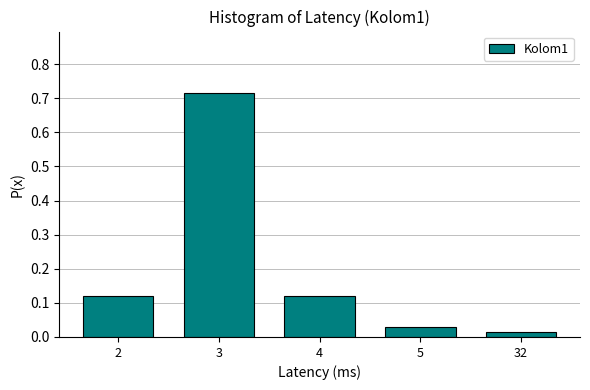

What is the change in value from 3 to 5?

-0.7